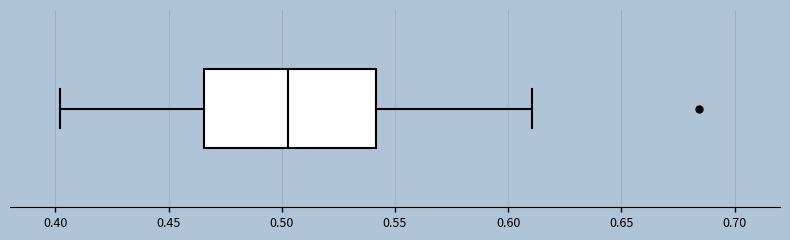

Read this box plot against the x-axis: the position of the median line, the range covered by the box, and the ends of both whiskers. The values are not printed on the chart, so give them approximately, as read against the axis.

median 0.505, box 0.465 to 0.540, whiskers 0.400 to 0.610